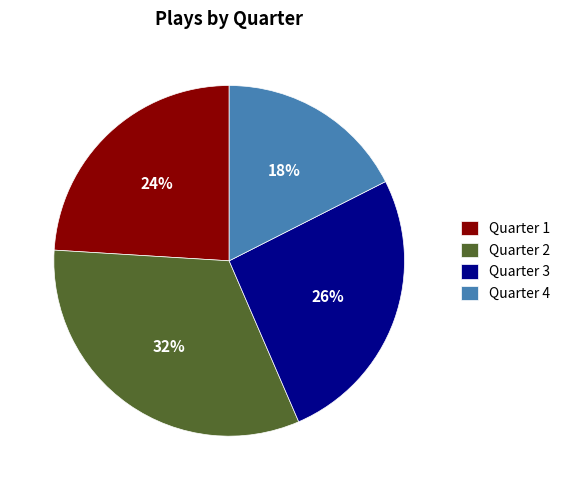

Between Quarter 4 and Quarter 2, which is larger?

Quarter 2